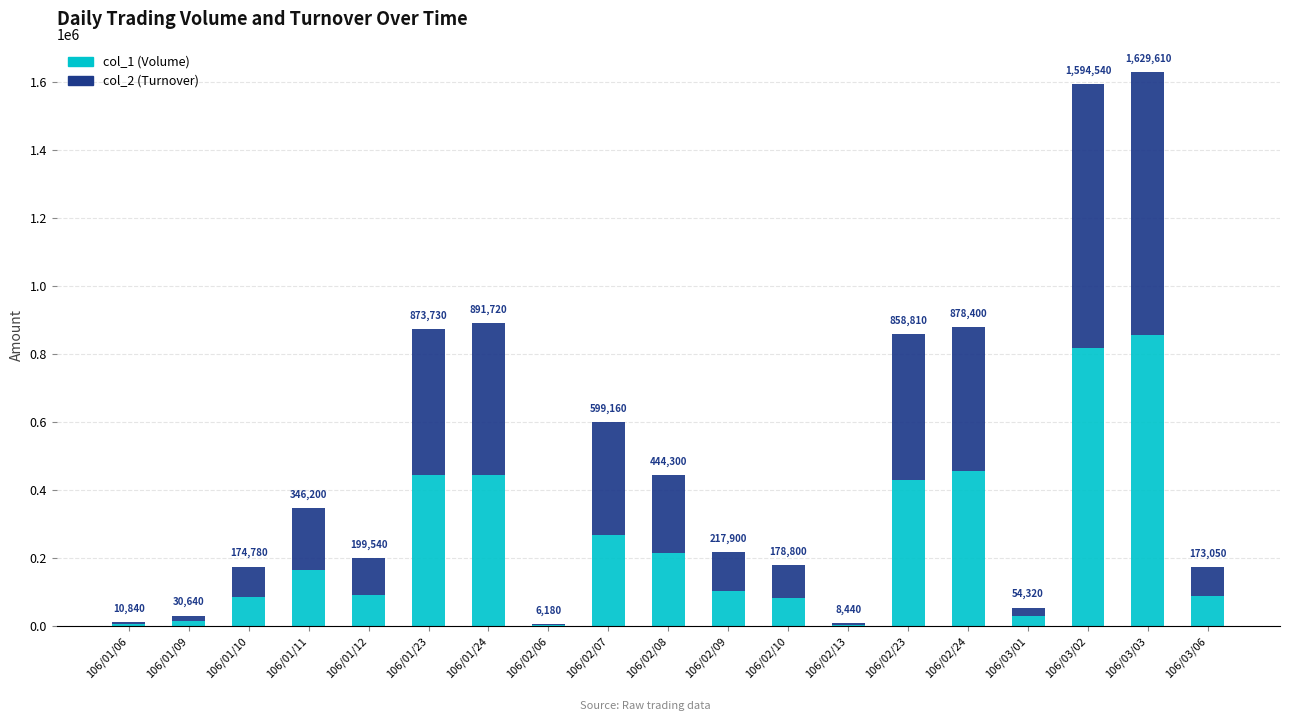

True or false: col_2 (Turnover) has a value of 107540 at 106/01/12.

True